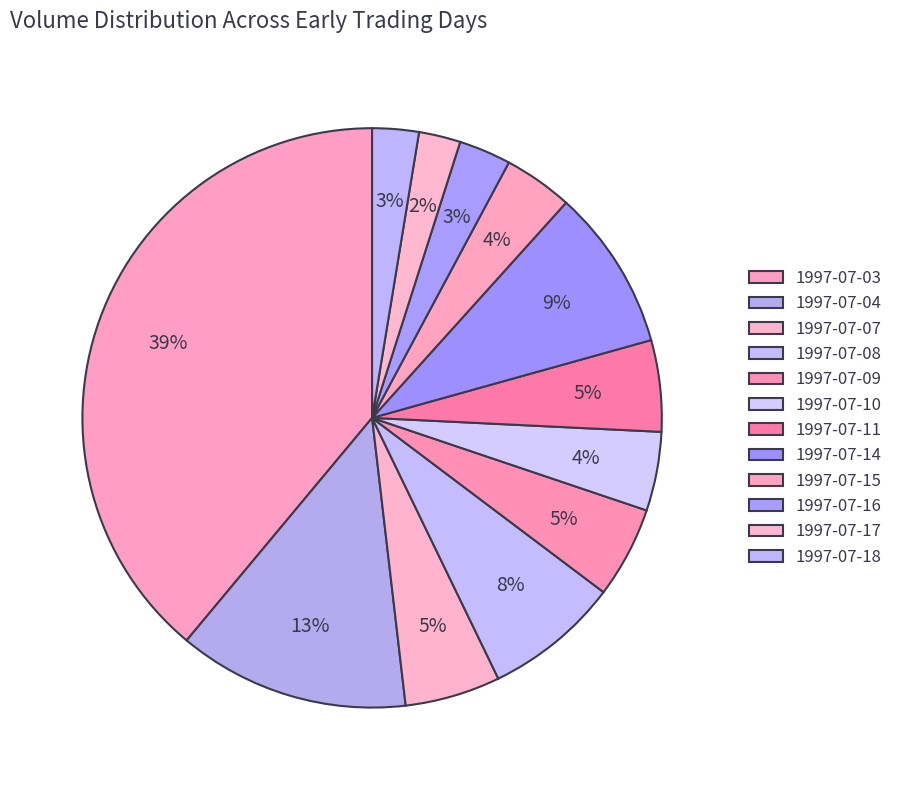

To the nearest percent, what percentage of the pie is 1997-07-08?

8%